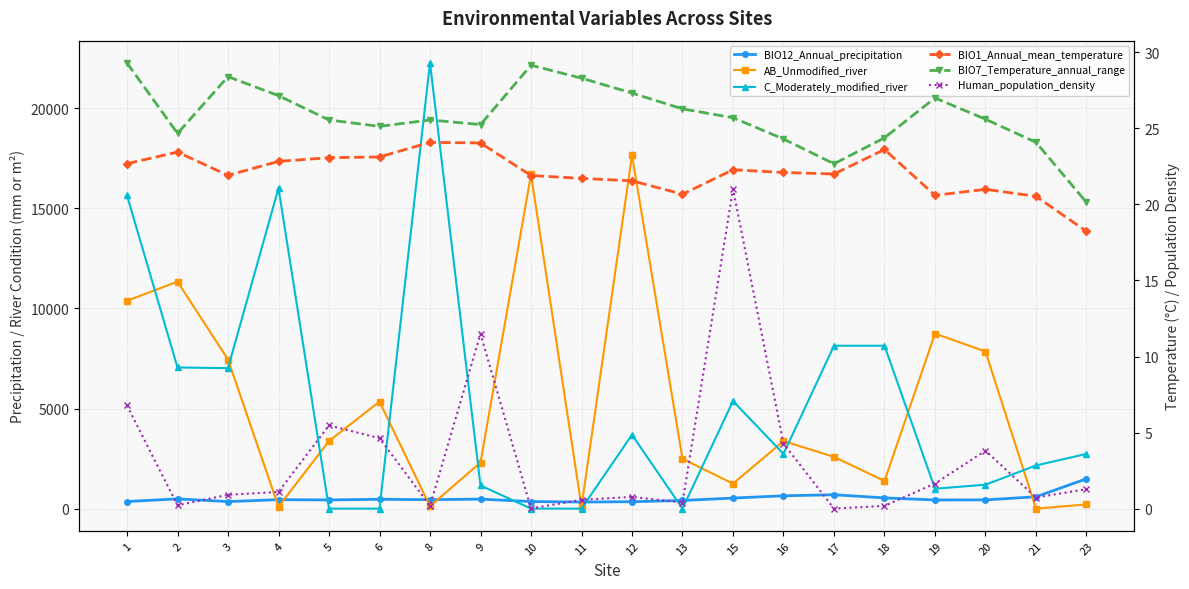

What is the spread (max minus min) of values at 5?

3375.2